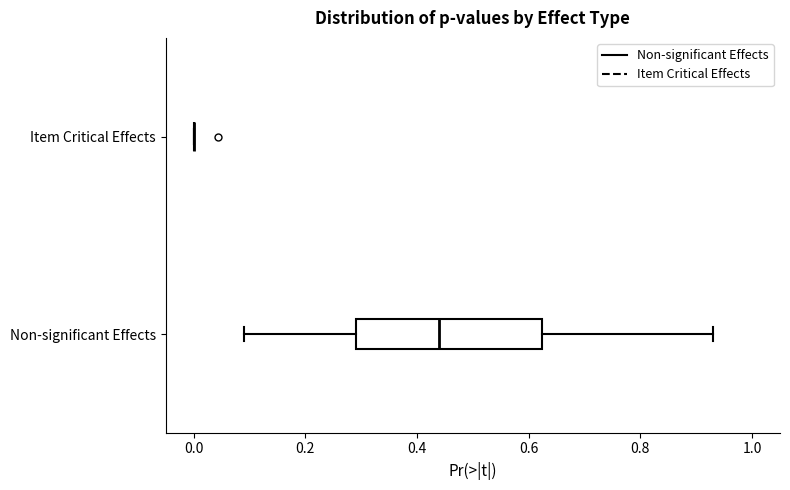

Which box is the widest, from its left edge to its right edge?

Non-significant Effects